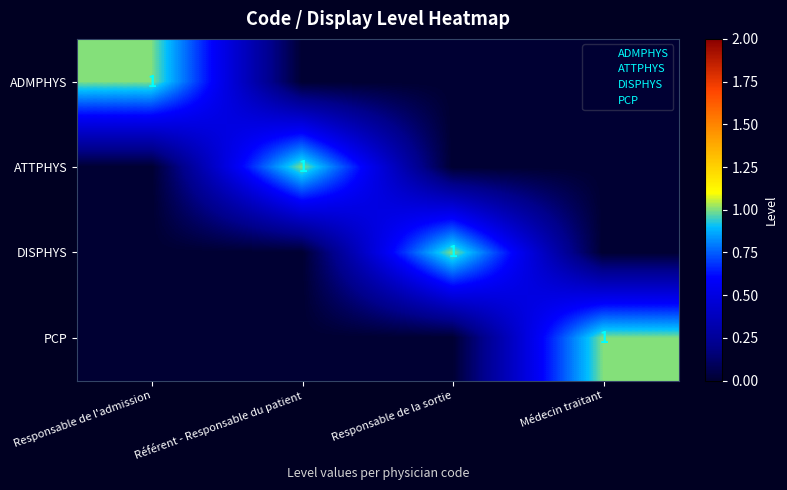

At which label is PCP closest to 3?

Responsable de l'admission